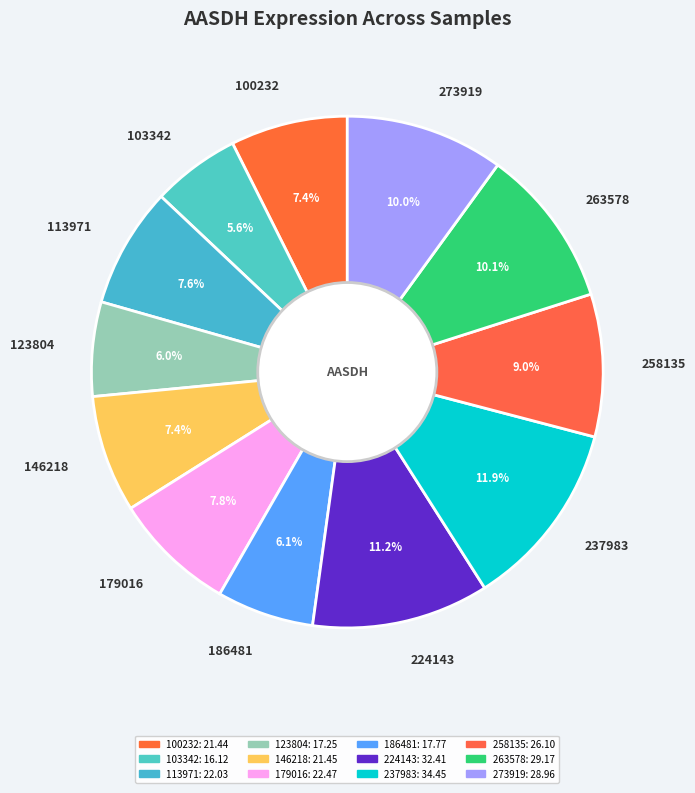

How many slices are in this pie chart?

12